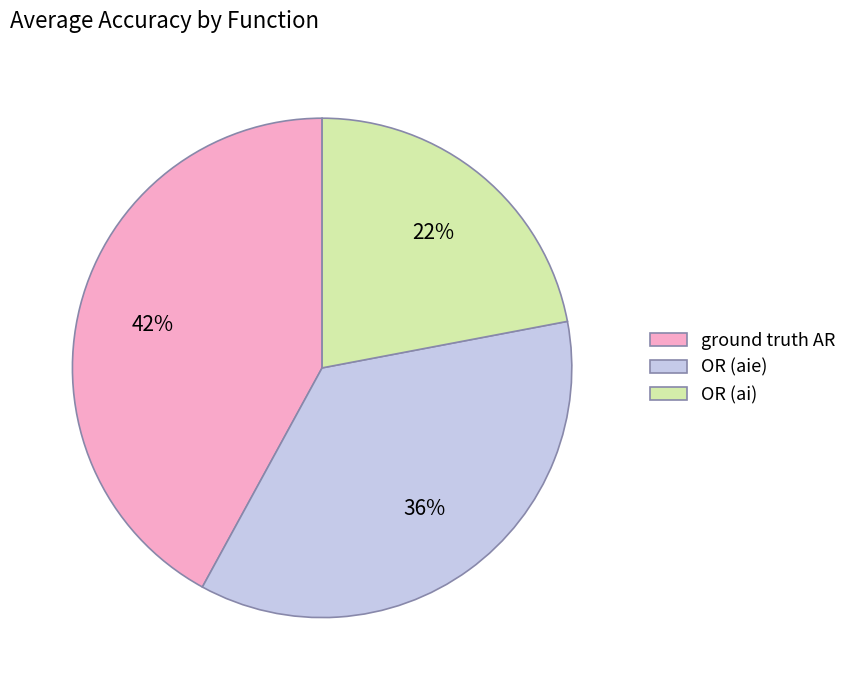

Which category has the biggest portion of the pie?

ground truth AR